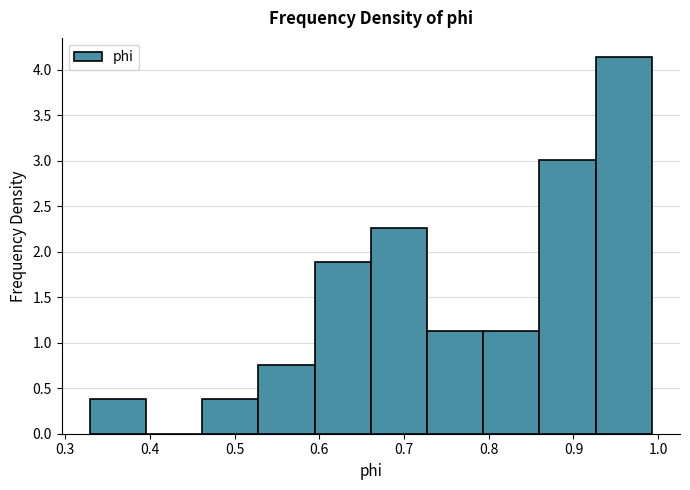

Reading left to right, transcribe this chart: for each bar, give the range it covers on the x-axis and its height. Neither the bar edges nor the heights are printed on the chart, so give them approximately, as read against the axes.

0.33 to 0.40: 0.40
0.40 to 0.46: 0
0.46 to 0.53: 0.40
0.53 to 0.59: 0.75
0.59 to 0.66: 1.90
0.66 to 0.73: 2.25
0.73 to 0.79: 1.15
0.79 to 0.86: 1.15
0.86 to 0.93: 3.00
0.93 to 0.99: 4.15